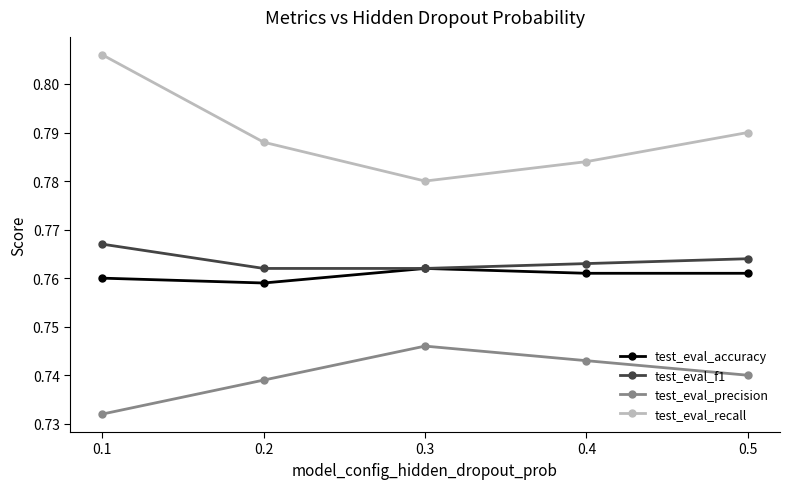

The test_eval_recall series shows 1.4 at 0.2. True or false?

False